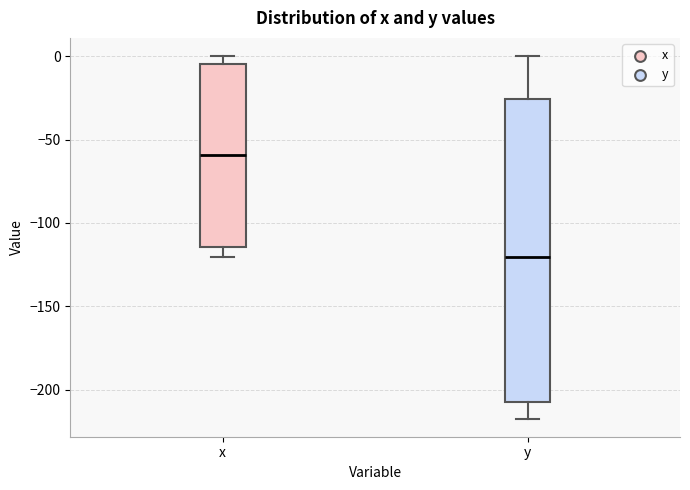

Where is the lower edge of the box for y on the y-axis? The values are not printed on the chart, so give them approximately, as read against the axis.

-205